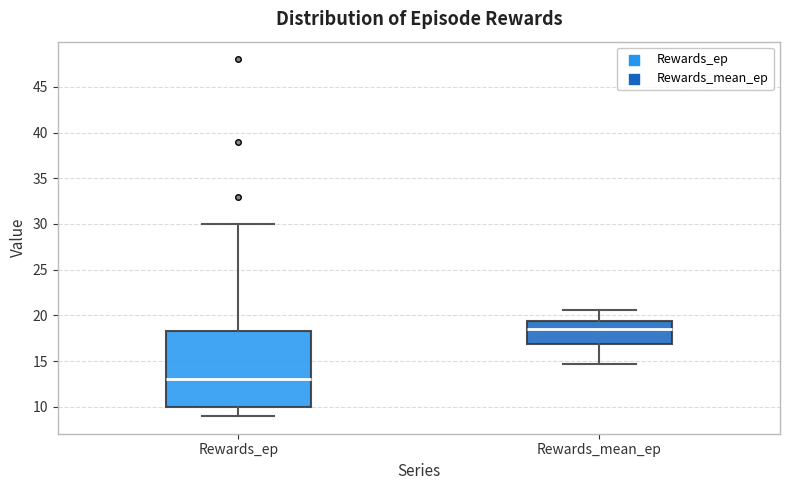

Which box is the tallest, from its lower edge to its upper edge?

Rewards_ep